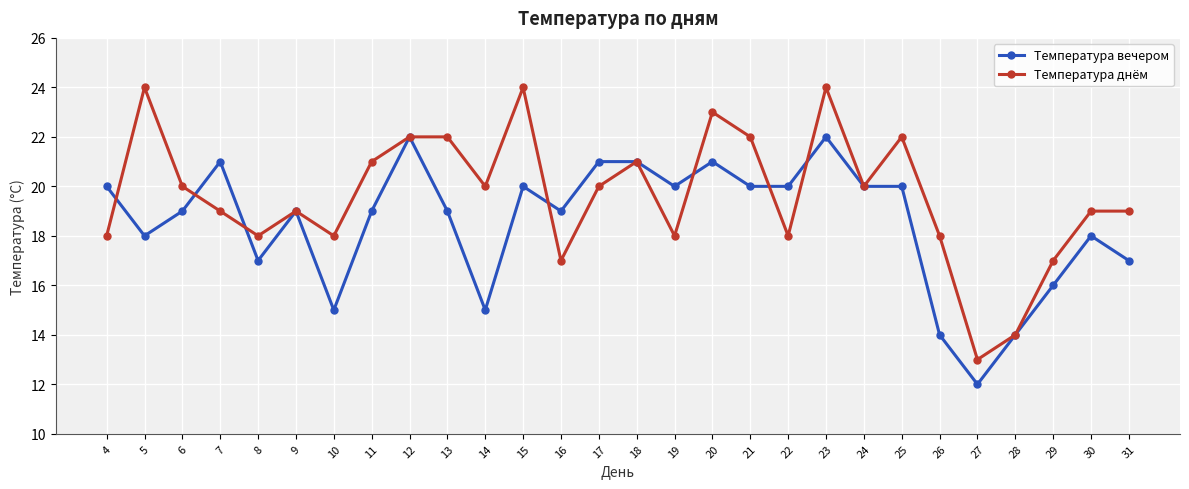

In Температура днём, how many points are lower than both neighbors (excluding endpoints)?

8